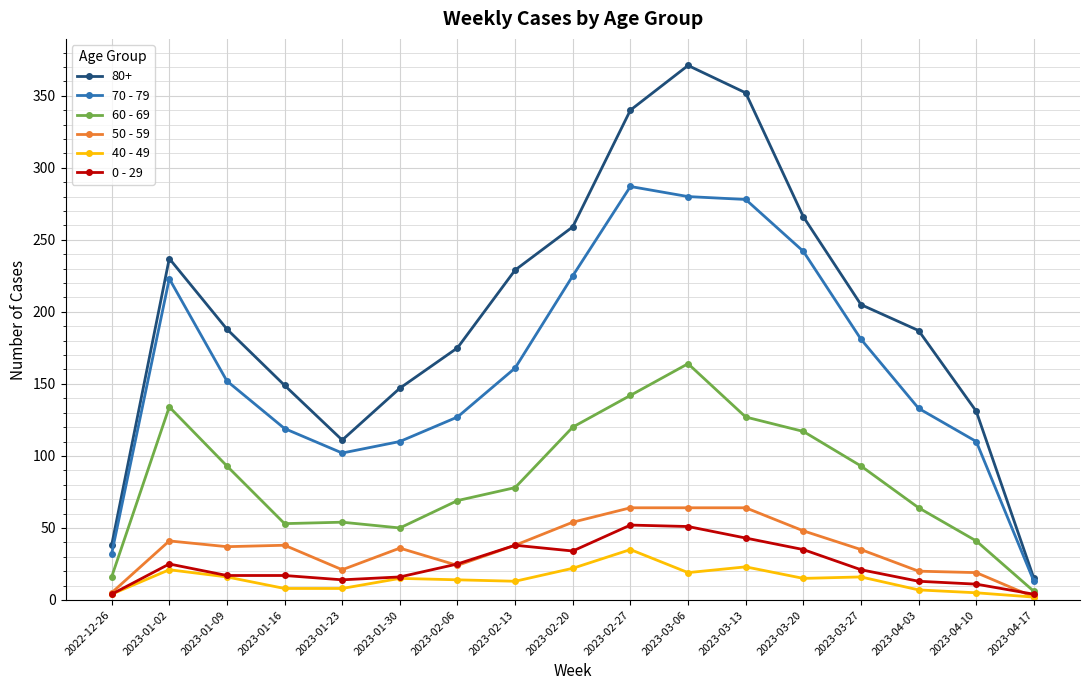

What is the label of the 9th point from the right?

2023-02-20